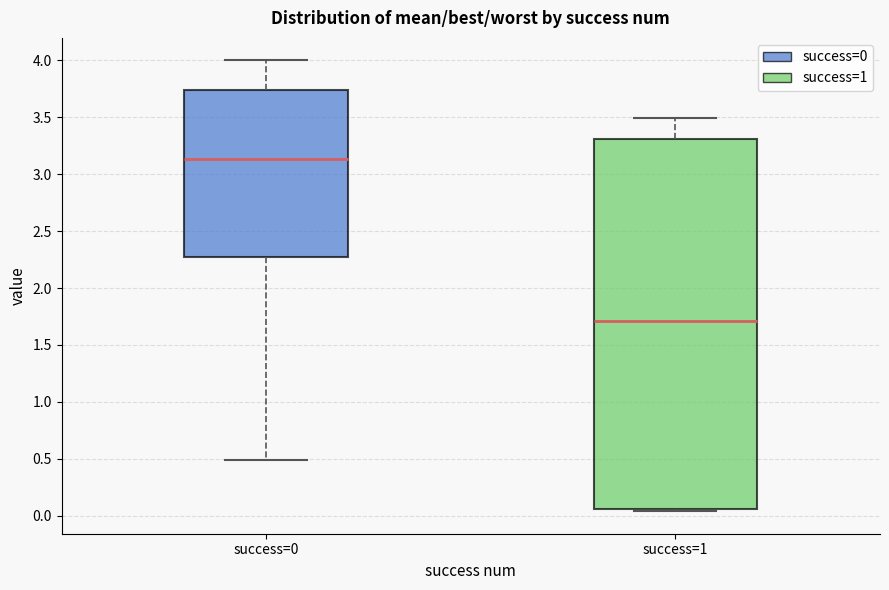

Which box is the tallest, from its lower edge to its upper edge?

success=1